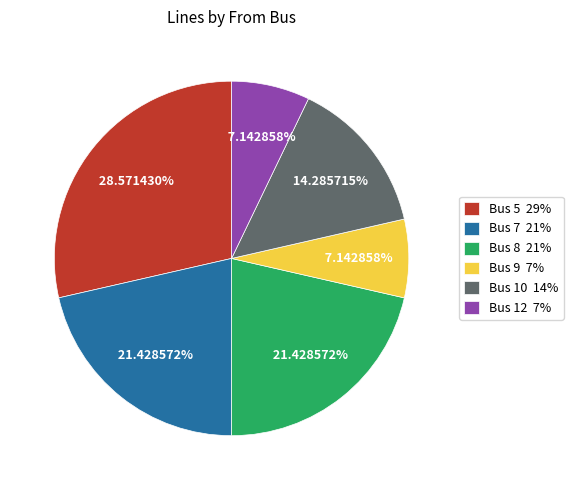

Is Bus 9 7% the majority of the pie?

No